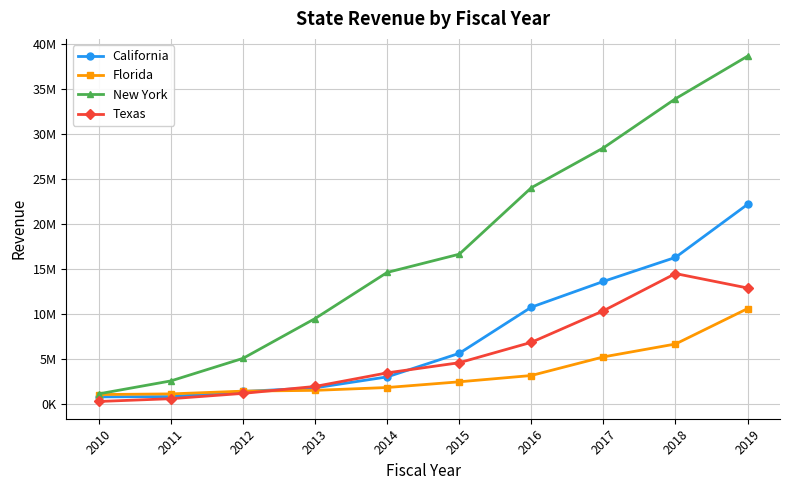

The value of Florida at 2017 is 5201706. True or false?

True